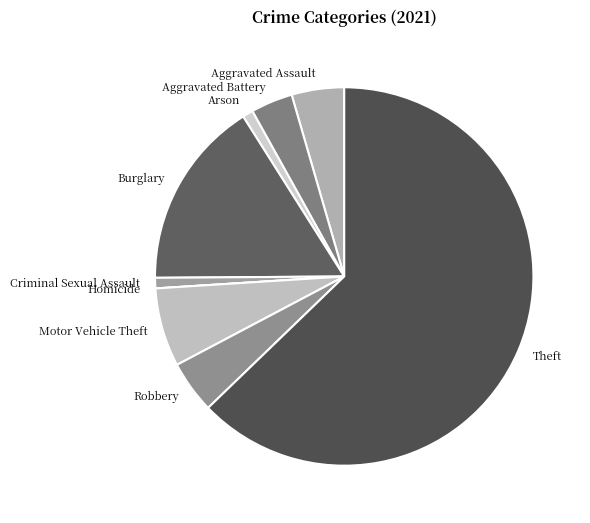

Do Motor Vehicle Theft and Burglary together represent more than half of the pie?

No